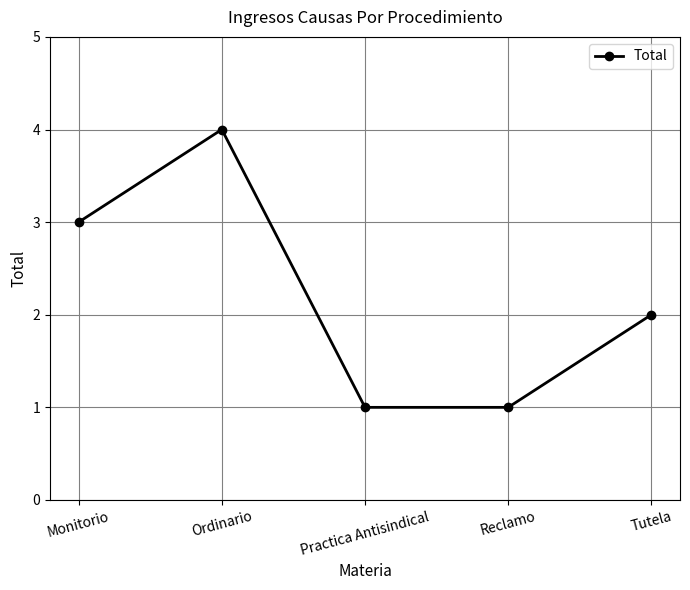

What is the difference between the maximum and minimum values?

3